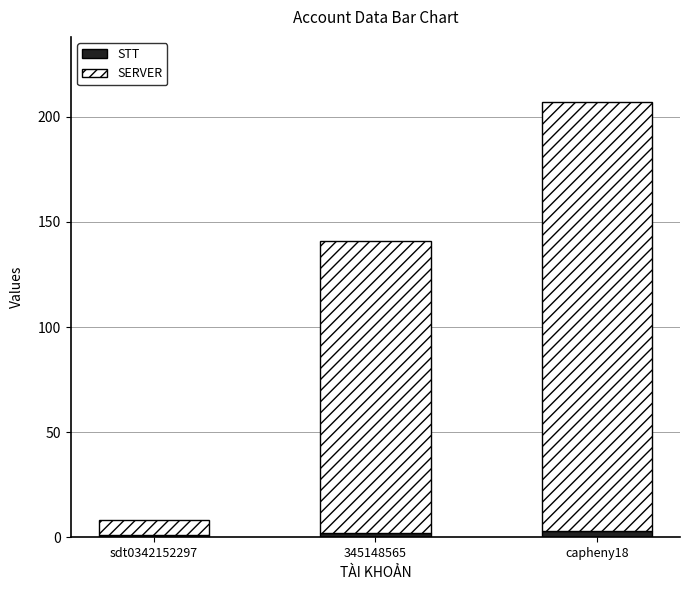

What is the total value across all series at capheny18?

207